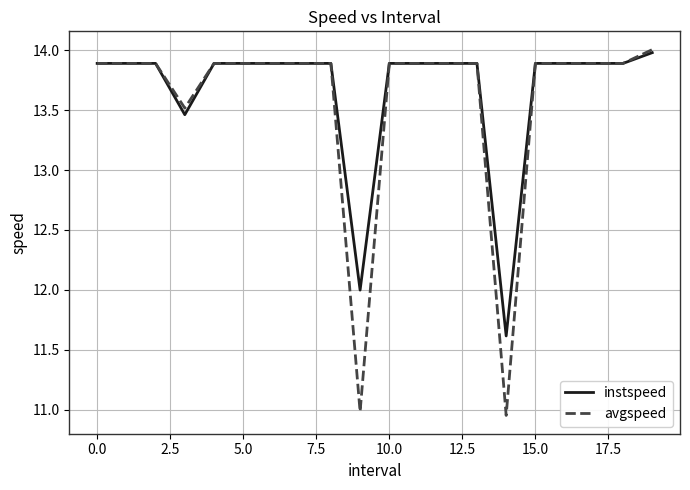

Which series has the largest range (max minus min)?

avgspeed